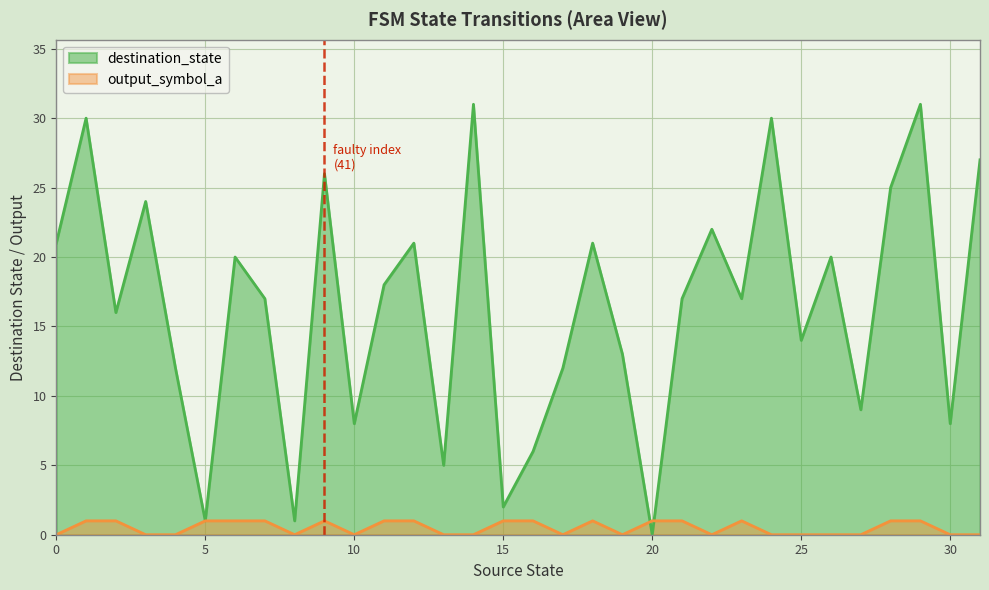

How many intersections are there between output_symbol_a and destination_state?

2